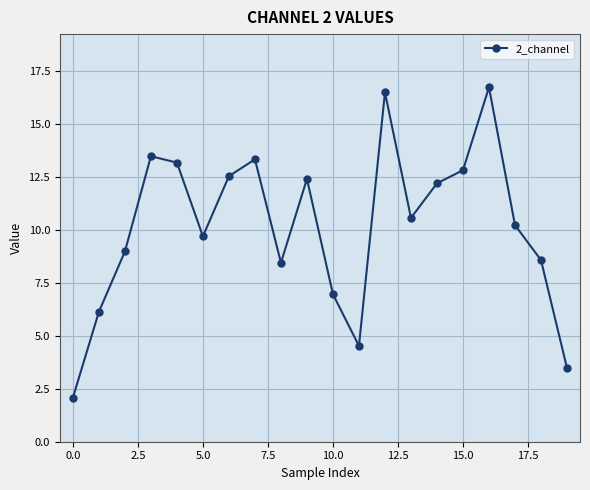

Reading right to left, extract all data points from this chart.

3.5	8.6	10.2	16.8	12.8	12.2	10.6	16.5	4.5	7.0	12.4	8.5	13.3	12.6	9.7	13.2	13.5	9.0	6.1	2.1